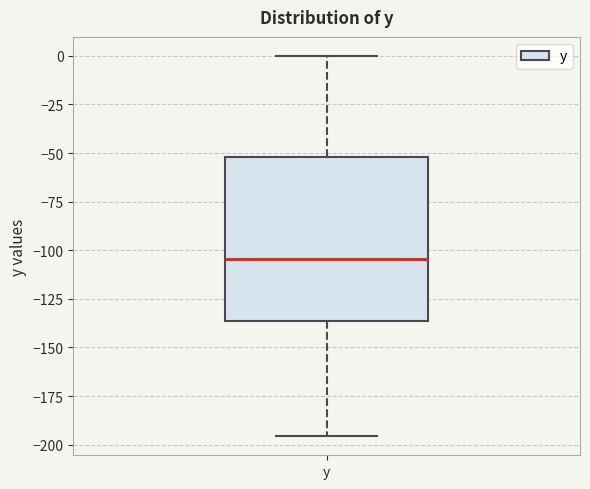

Read this box plot against the y-axis: the position of the median line, the range covered by the box, and the ends of both whiskers. The values are not printed on the chart, so give them approximately, as read against the axis.

median -105, box -135 to -50, whiskers -195 to 0